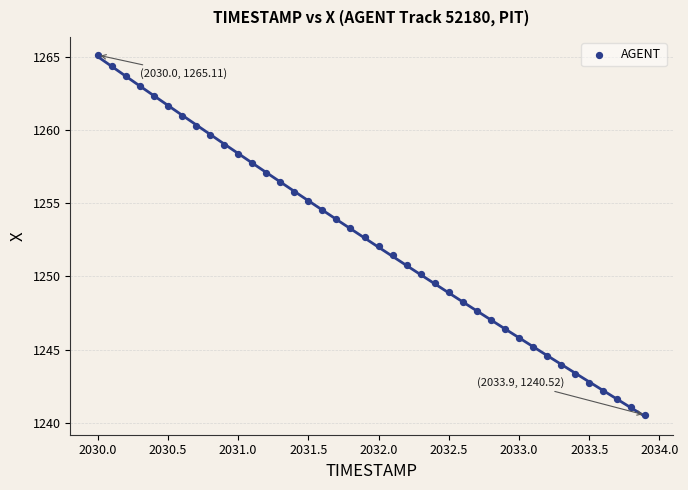

What is the range of Y values (max minus min)?

24.6